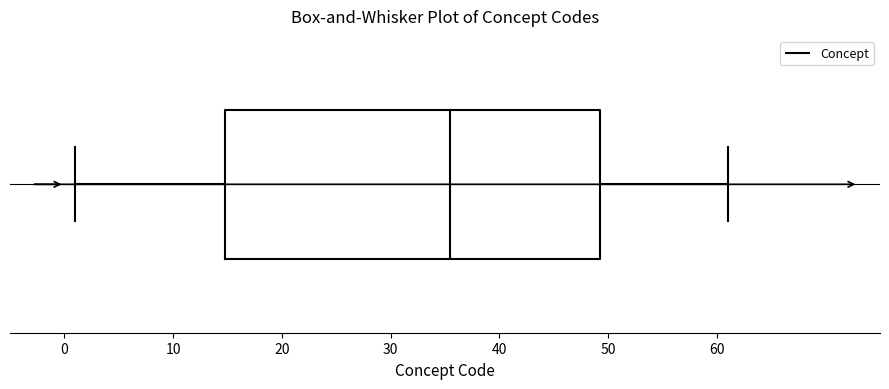

Read this box plot against the x-axis: the position of the median line, the range covered by the box, and the ends of both whiskers. The values are not printed on the chart, so give them approximately, as read against the axis.

median 36, box 15 to 49, whiskers 1 to 61